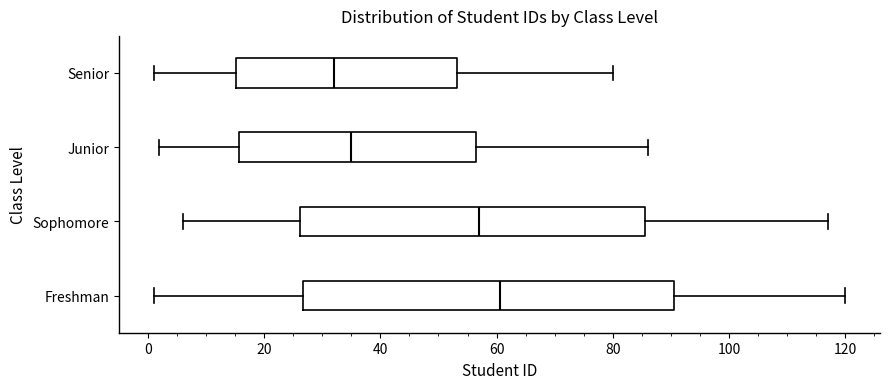

Reading bottom to top, read every box against the x-axis: the position of its median line, the range the box covers, and the ends of its whiskers. The values are not printed on the chart, so give them approximately, as read against the axis.

Freshman: median 60, box 26 to 90, whiskers 2 to 120
Sophomore: median 58, box 26 to 86, whiskers 6 to 118
Junior: median 36, box 16 to 56, whiskers 2 to 86
Senior: median 32, box 16 to 54, whiskers 2 to 80